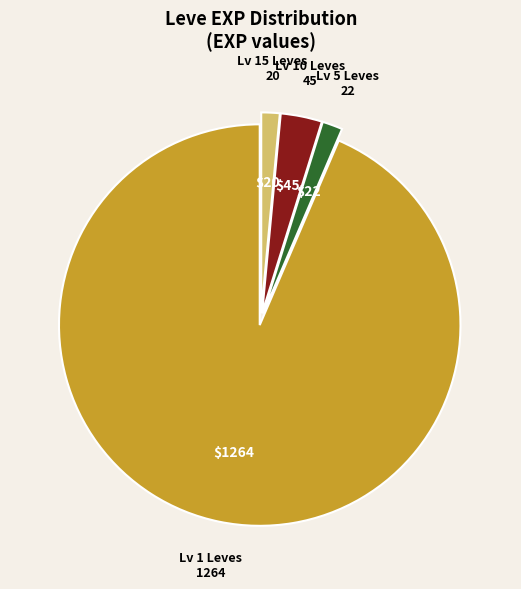

What is the largest slice in the pie chart?

Lv 1 Leves